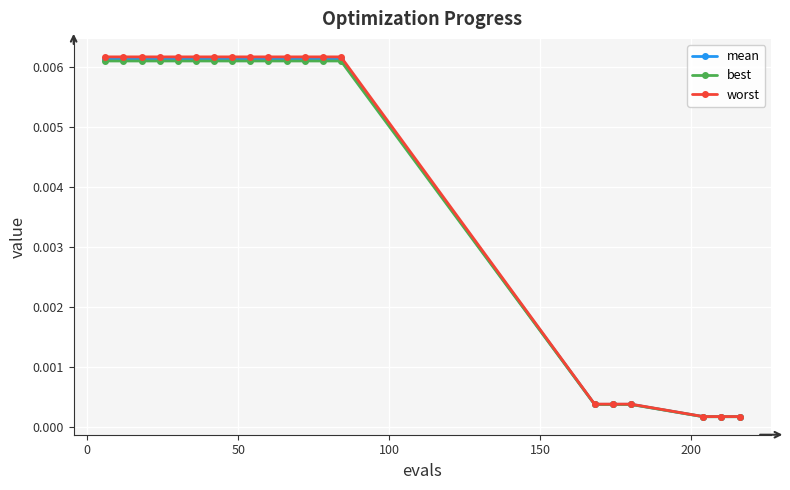

At how many categories does at least one series exceed 0?

20